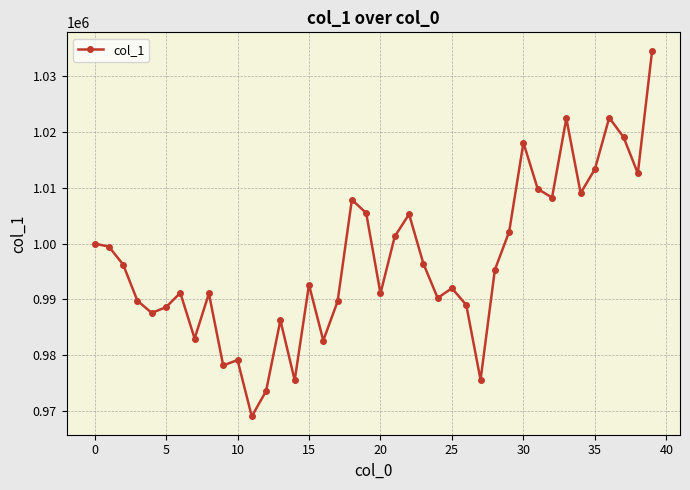

How many values exceed 995291?

20